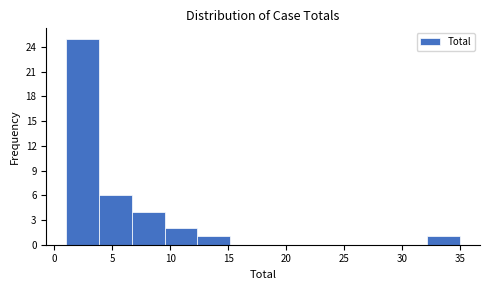

How tall is the bar that spans 12.5 to 15.0 on the x-axis? Neither the bar edges nor the heights are printed on the chart, so give them approximately, as read against the axes.

1